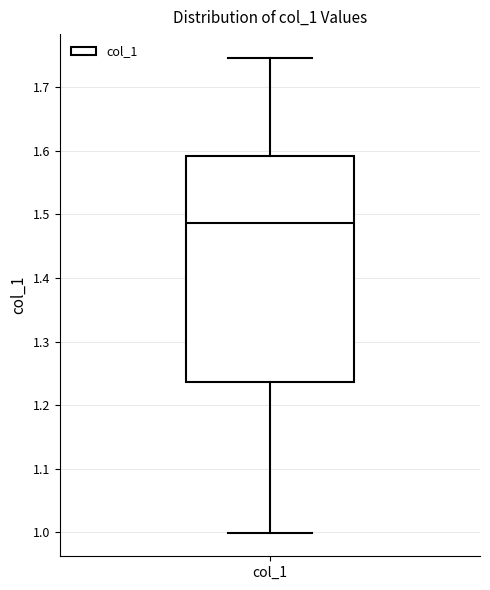

Transcribe this box plot: give where the median line is, the range the box spans, and where the two whiskers end, as read against the y-axis. The values are not printed on the chart, so give them approximately, as read against the axis.

median 1.49, box 1.24 to 1.59, whiskers 1.00 to 1.75